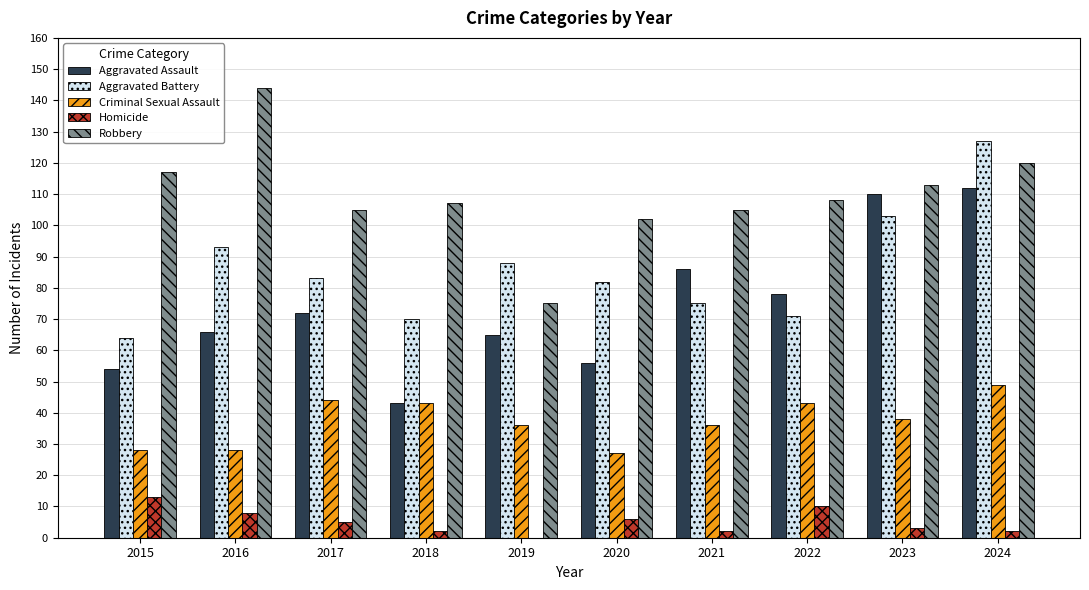

The value of Robbery at 2021 is 105. True or false?

True